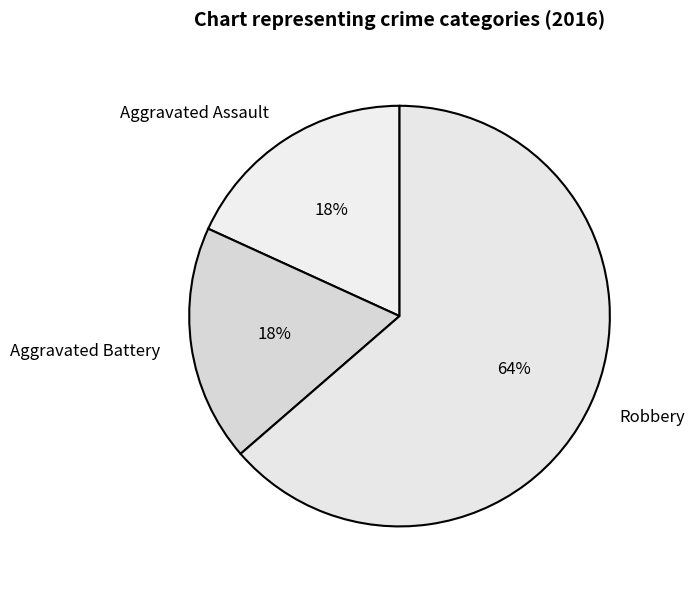

Combined, do Aggravated Assault and Robbery account for over 50%?

Yes